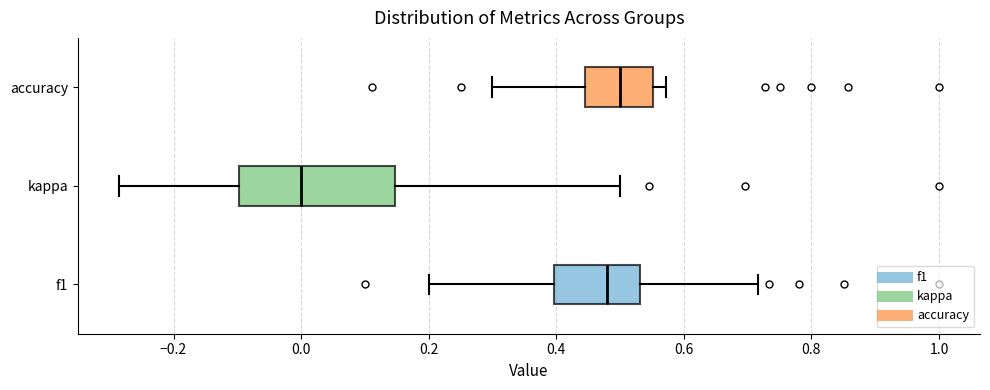

Reading bottom to top, transcribe this box plot: for each box, give where its median line is, the range the box spans, and where its two whiskers end, as read against the x-axis. The values are not printed on the chart, so give them approximately, as read against the axis.

f1: median 0.48, box 0.40 to 0.54, whiskers 0.20 to 0.72
kappa: median 0.00, box -0.10 to 0.14, whiskers -0.28 to 0.50
accuracy: median 0.50, box 0.44 to 0.56, whiskers 0.30 to 0.58